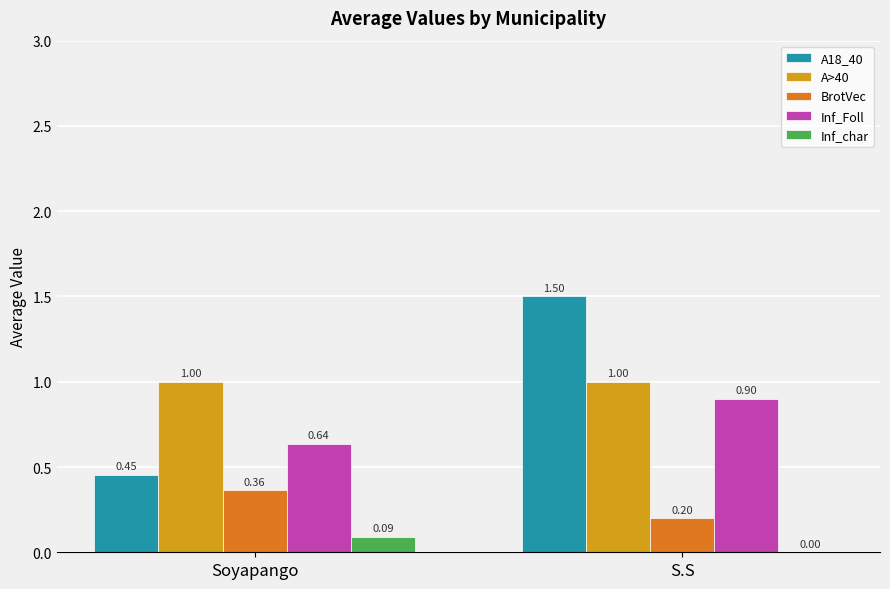

Which series has the largest range (max minus min)?

A18_40